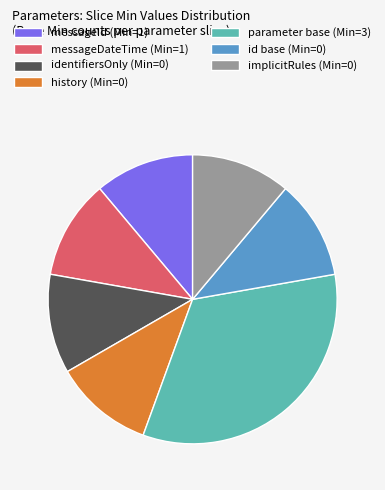

How many slices are in this pie chart?

7